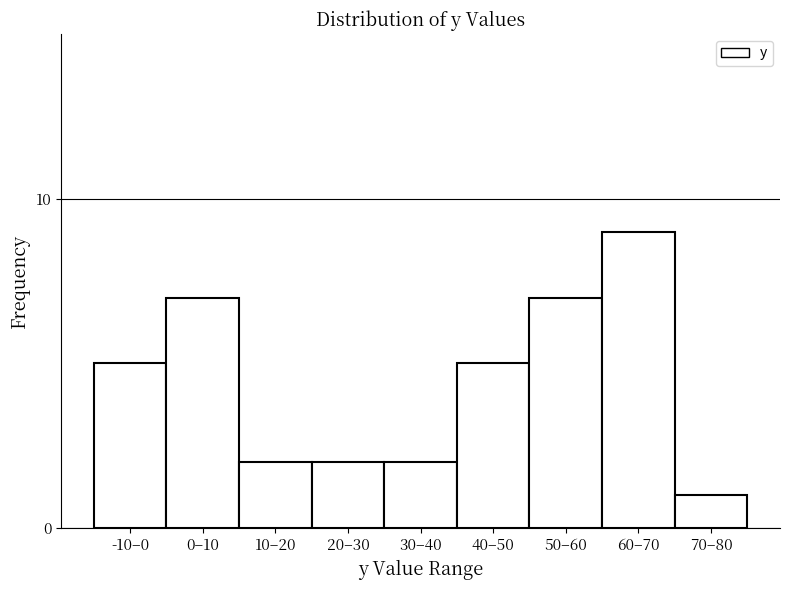

Reading right to left, transcribe all the data shown in this chart.

70–80=1	60–70=9	50–60=7	40–50=5	30–40=2	20–30=2	10–20=2	0–10=7	-10–0=5